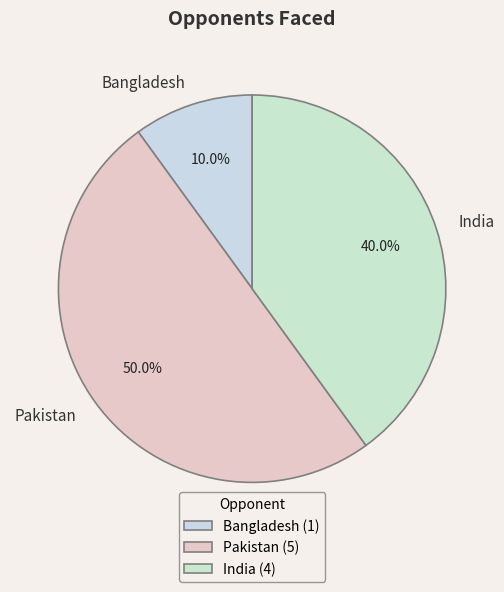

Combined, what portion of the pie is Pakistan and India?

90.0%